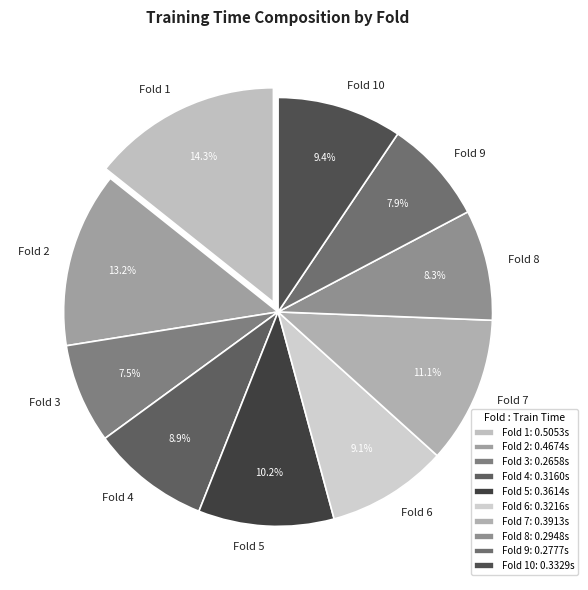

To the nearest percent, what is the difference between the largest and smallest slice percentages?

7%